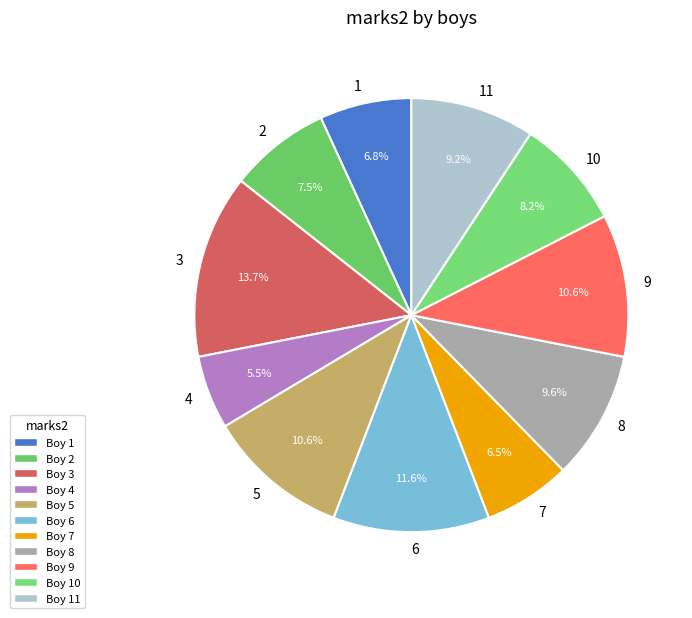

Combined, what portion of the pie is 10 and 7?

14.7%